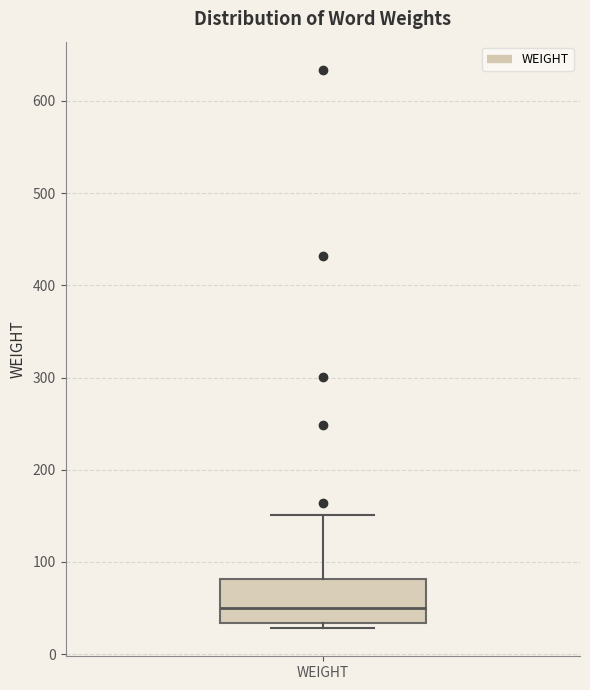

Where is the upper edge of the box for WEIGHT on the y-axis? The values are not printed on the chart, so give them approximately, as read against the axis.

80